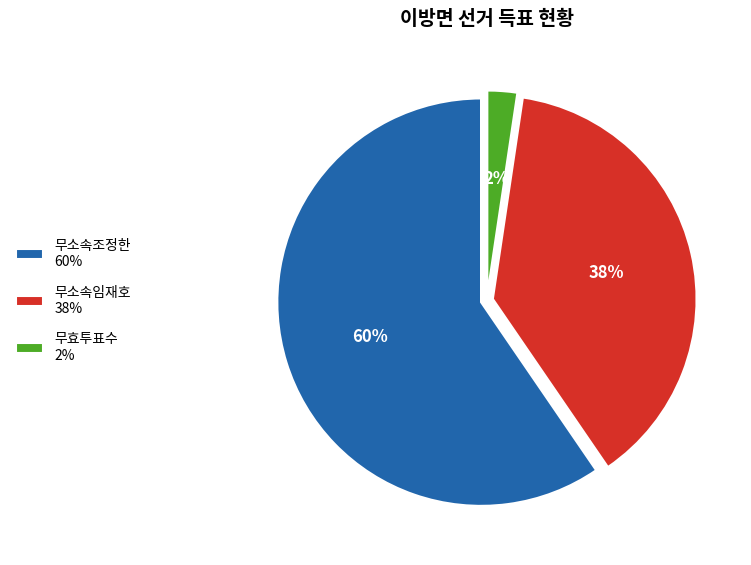

Is it true that 무소속임재호 is 38% of the pie?

True